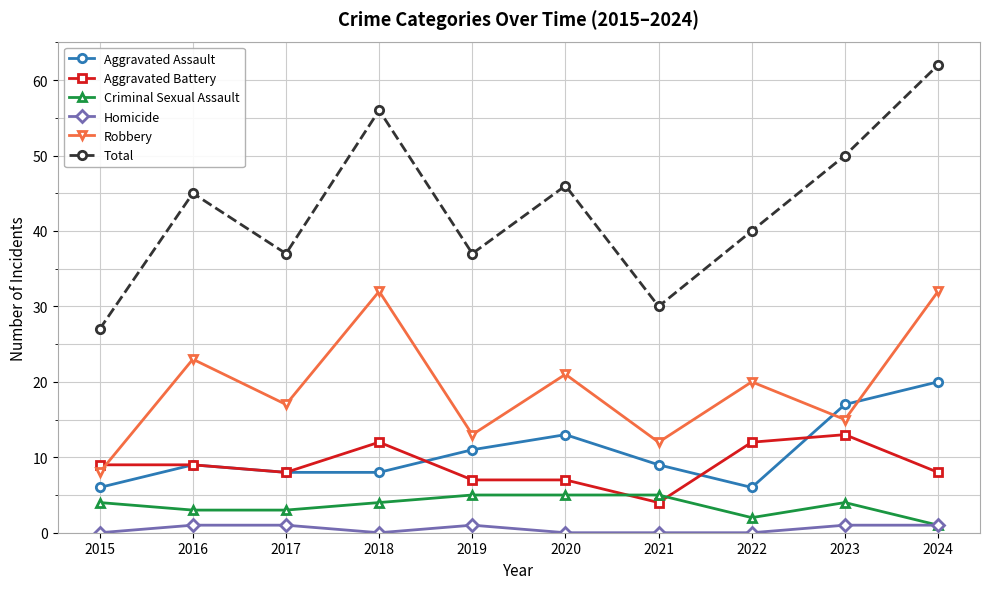

Reading right to left, extract all data points from this chart.

Aggravated Assault: 20	17	6	9	13	11	8	8	9	6
Aggravated Battery: 8	13	12	4	7	7	12	8	9	9
Criminal Sexual Assault: 1	4	2	5	5	5	4	3	3	4
Homicide: 1	1	0	0	0	1	0	1	1	0
Robbery: 32	15	20	12	21	13	32	17	23	8
Total: 62	50	40	30	46	37	56	37	45	27